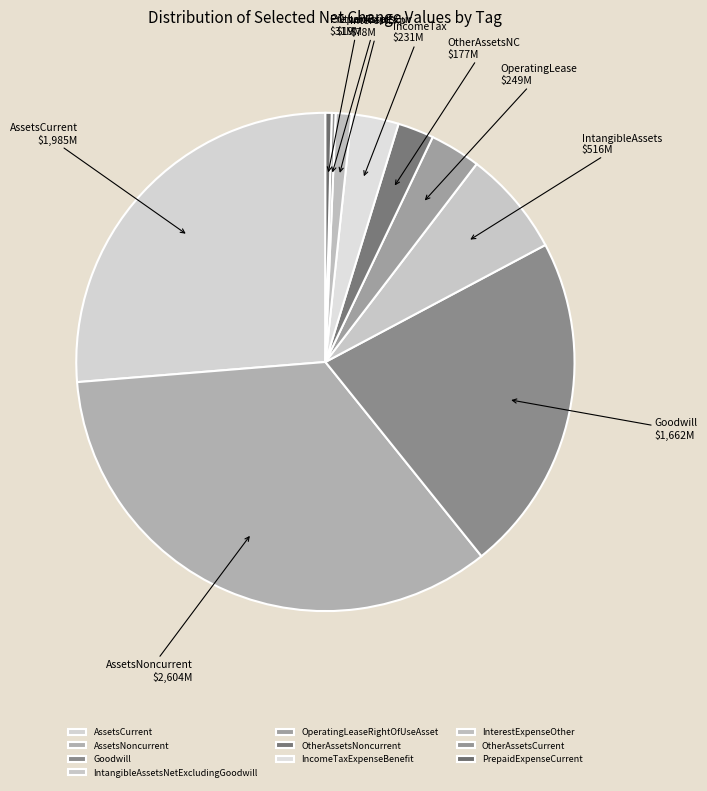

True or false: AssetsNoncurrent accounts for 34% of the total.

True